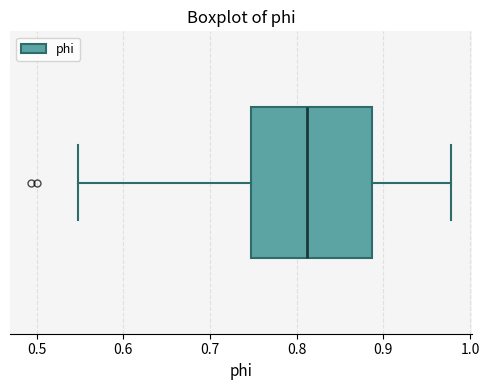

Where does the median line of the box sit on the x-axis? The values are not printed on the chart, so give them approximately, as read against the axis.

0.81